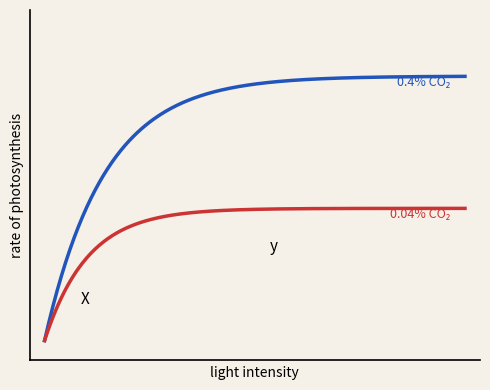

Reading left to right, transcribe all the data shown in this chart.

0.4% CO₂: 0=0	1=1	2=2	3=3	4=4	5=4	6=4	7=4	8=4	9=4	10=4	11=4	12=4	13=4	14=4
0.04% CO₂: 0=0	1=0	2=1	3=1	4=2	5=2	6=2	7=2	8=2	9=2	10=2	11=2	12=2	13=2	14=2